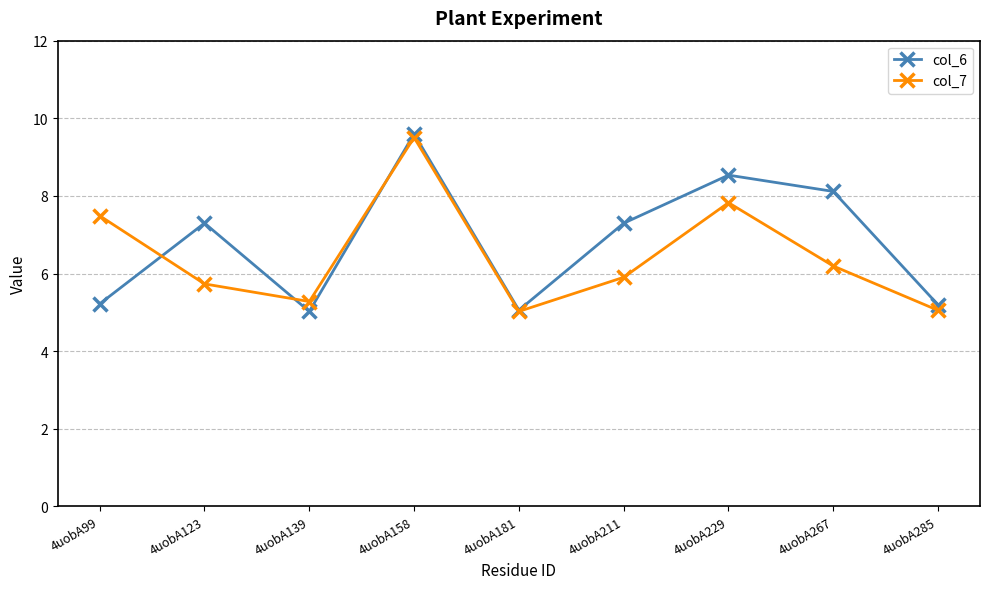

At how many categories does at least one series exceed 9?

1